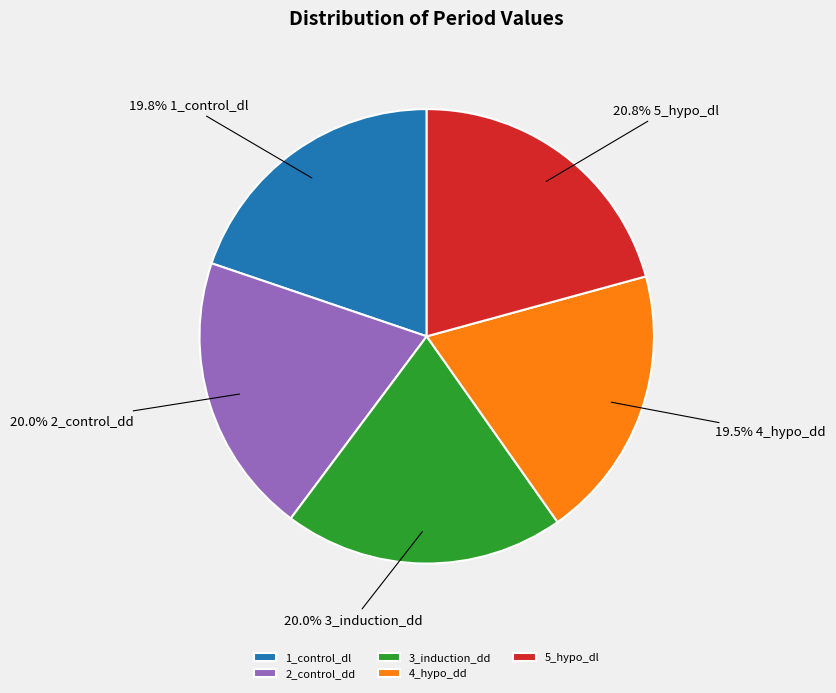

How many slices are in this pie chart?

5